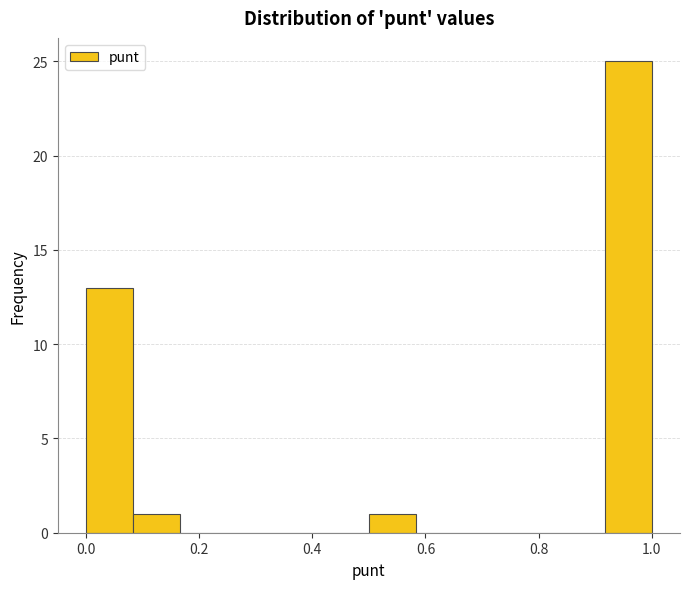

Which range on the x-axis has the tallest bar?

0.92 to 1.00